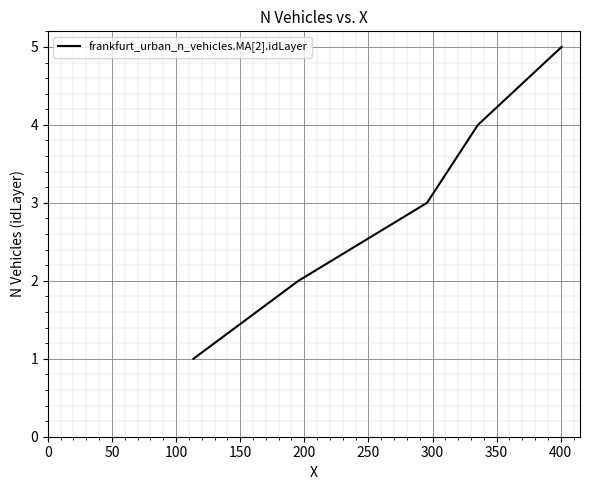

What is the difference between the maximum and second lowest values?

3